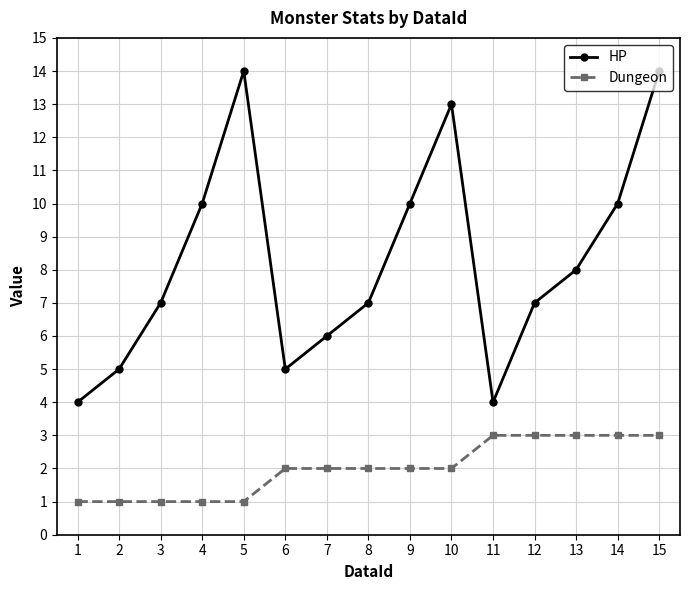

What is the sum of all Dungeon values?

30